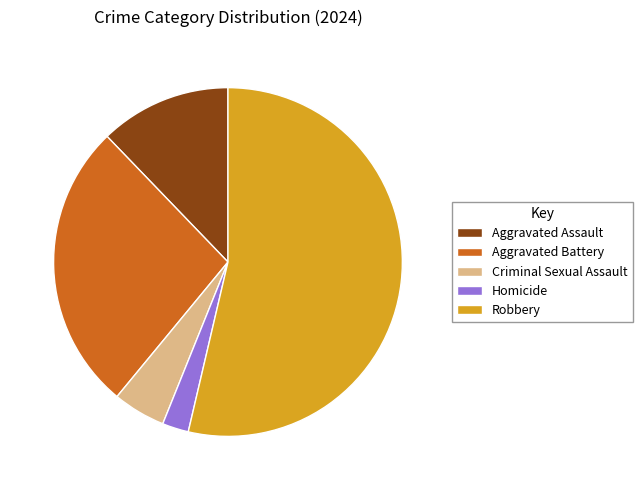

Which category has the biggest portion of the pie?

Robbery